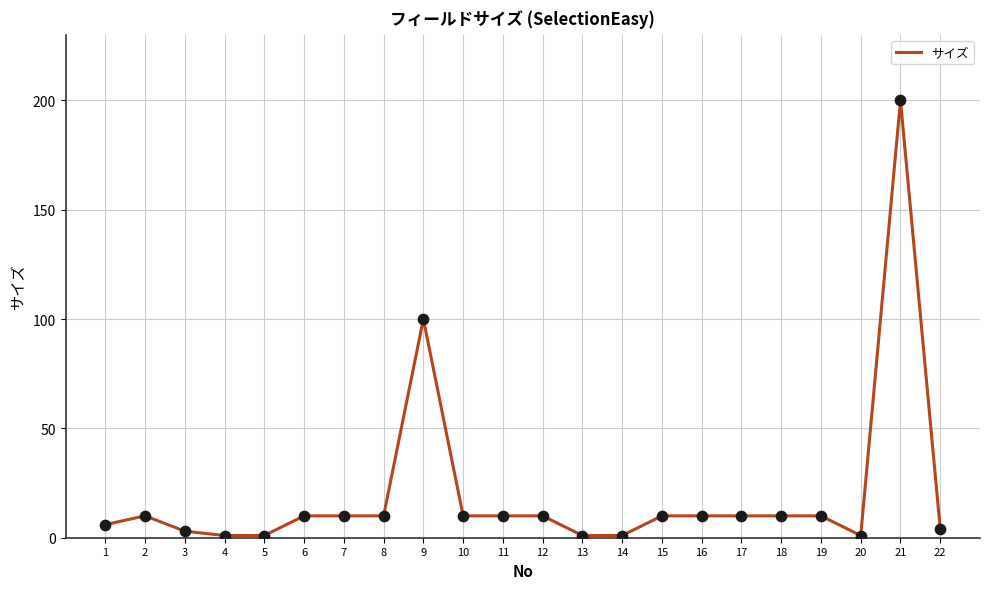

What is the ratio of the value at 14 to the value at 11?

0.1